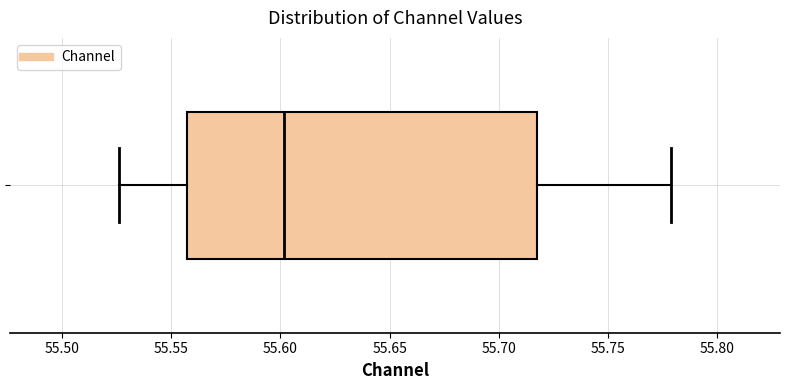

Transcribe this box plot: give where the median line is, the range the box spans, and where the two whiskers end, as read against the x-axis. The values are not printed on the chart, so give them approximately, as read against the axis.

median 55.600, box 55.555 to 55.715, whiskers 55.525 to 55.780